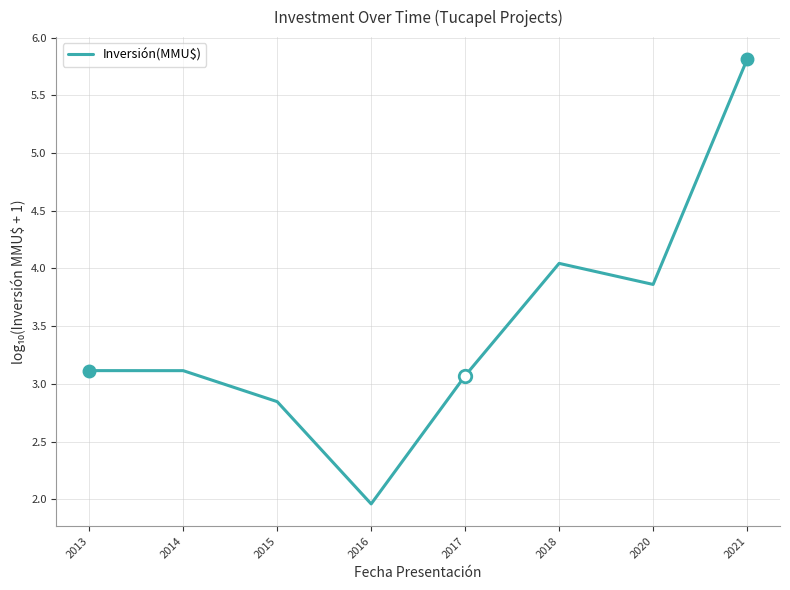

How many values exceed 3?

6